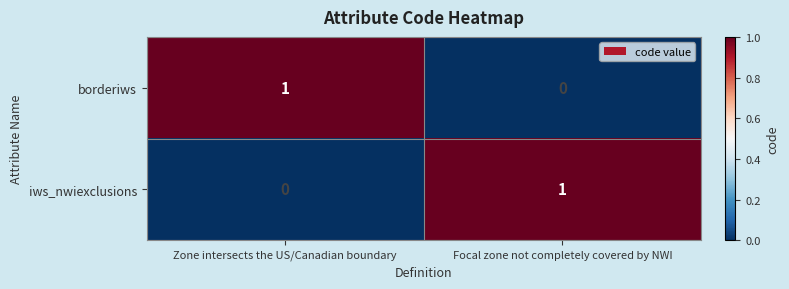

True or false: borderiws has a value of 0 at Zone intersects the US/Canadian boundary.

False